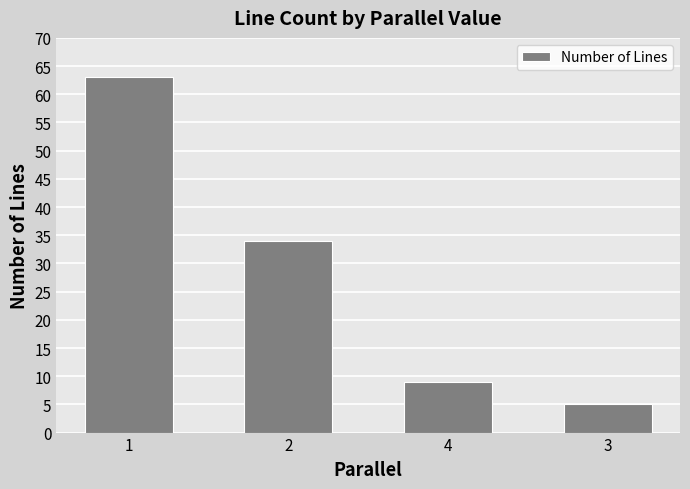

Read the value at 4, to the nearest 10.

10